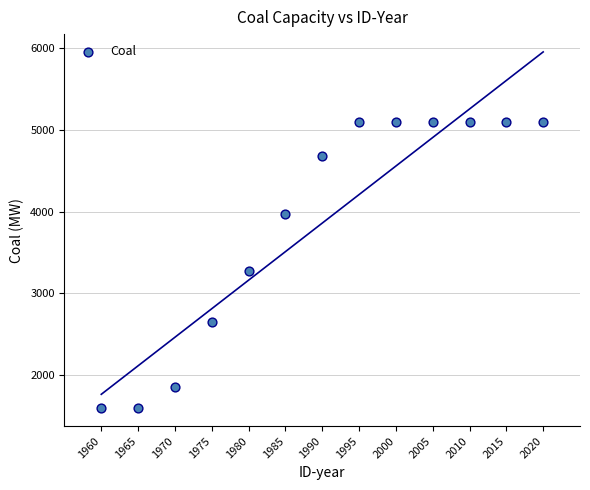

What Y value in the scatter plot is closest to 3343?

3274